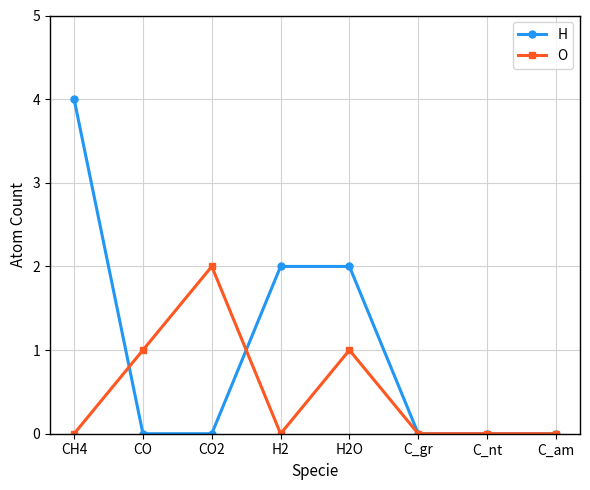

Which series changed the most between CO2 and C_gr?

O